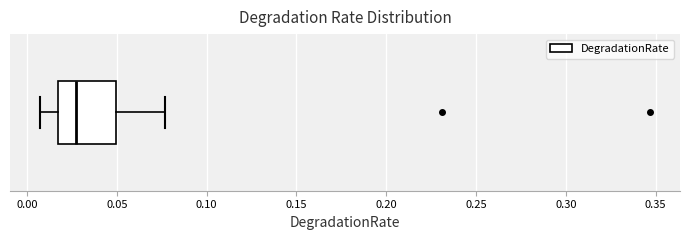

Read this box plot against the x-axis: the position of the median line, the range covered by the box, and the ends of both whiskers. The values are not printed on the chart, so give them approximately, as read against the axis.

median 0.025, box 0.015 to 0.050, whiskers 0.005 to 0.075